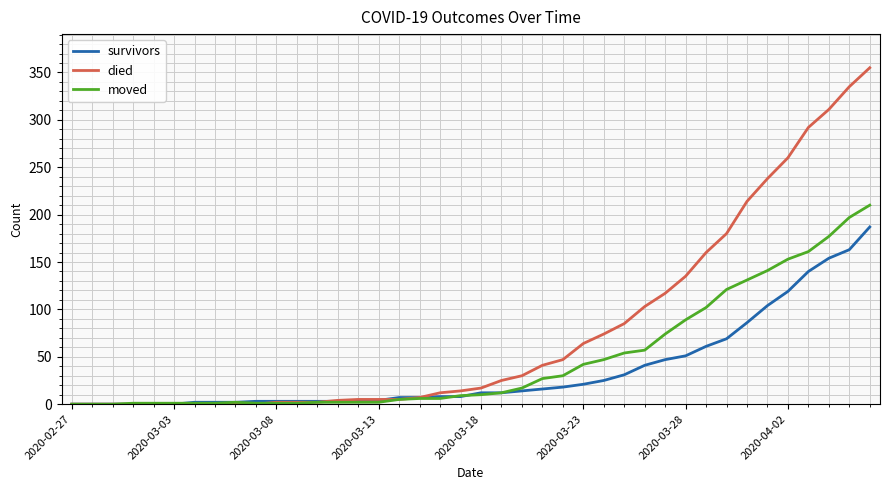

What is the maximum value shown in the chart?

355